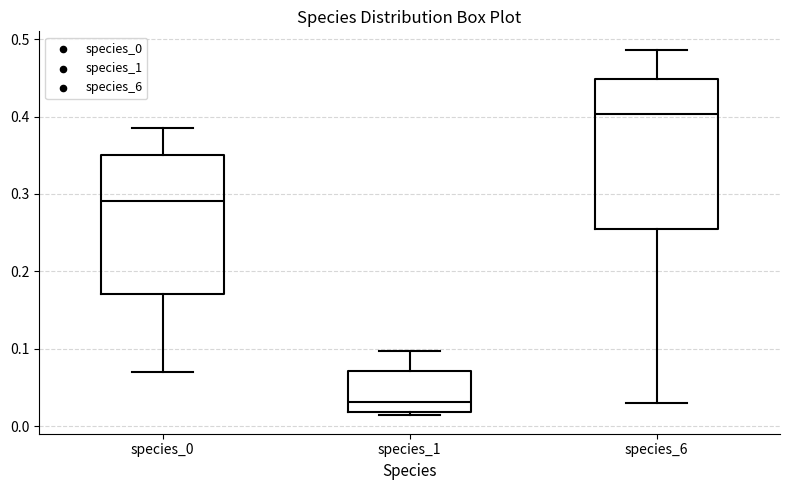

Which box is the tallest, from its lower edge to its upper edge?

species_6